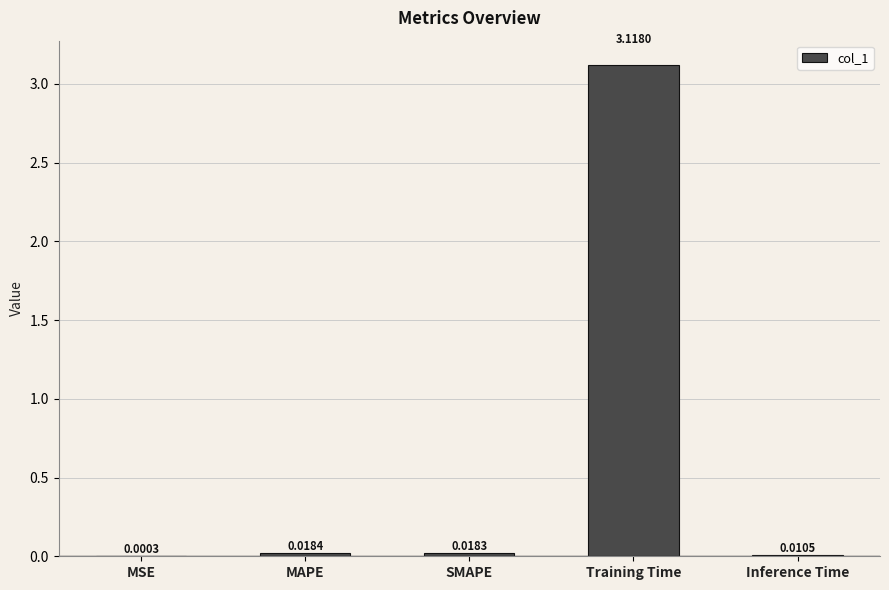

What is the change in value from MSE to Training Time?

+3.1